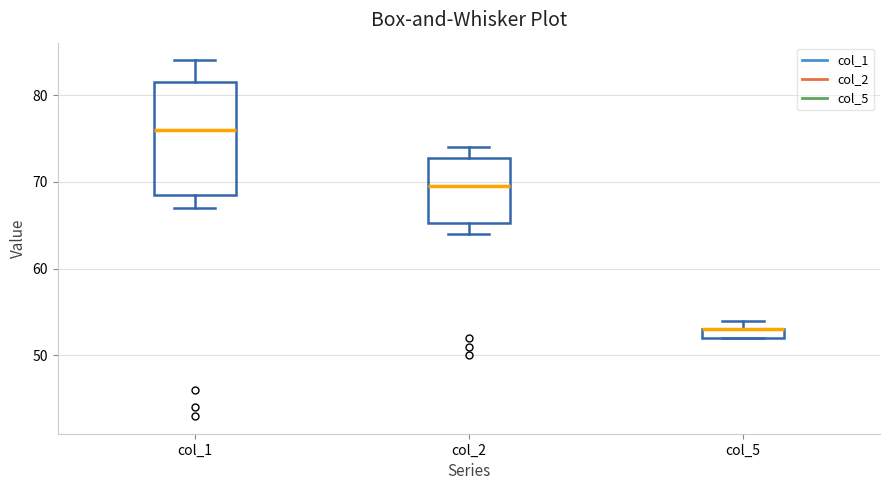

Where does the upper whisker of the box for col_1 end on the y-axis? The values are not printed on the chart, so give them approximately, as read against the axis.

84